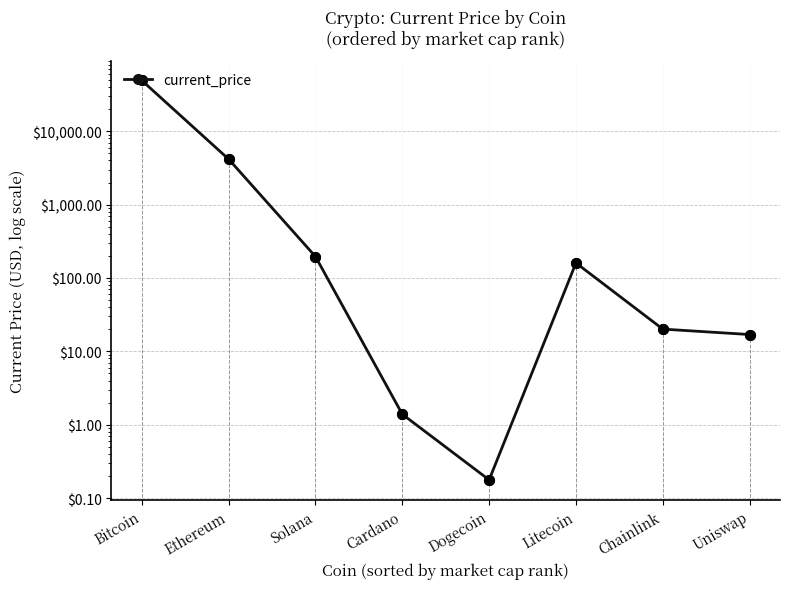

What is the difference between the maximum and minimum values?

49172.8